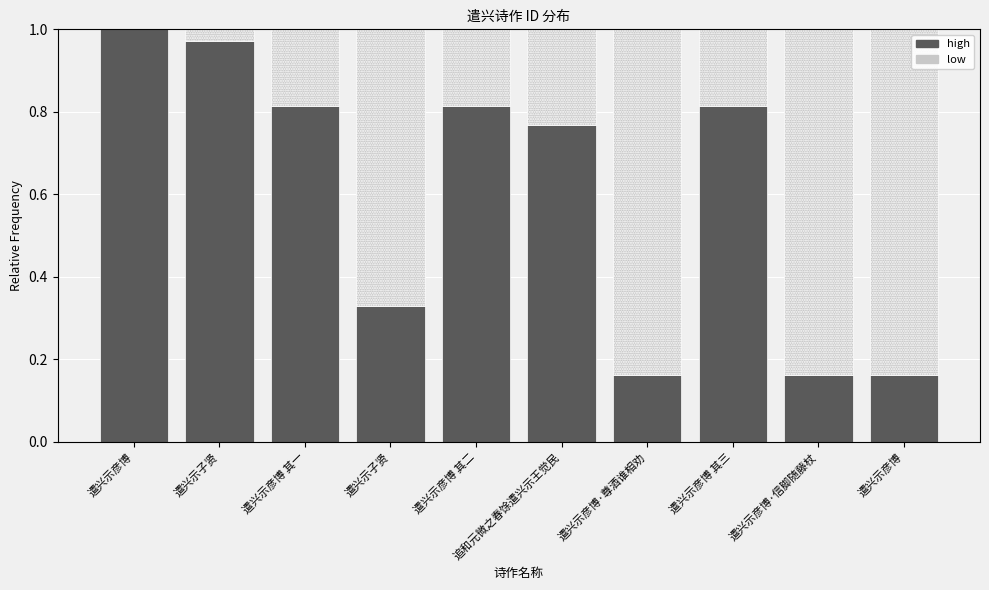

Does the chart contain stacked bars?

Yes